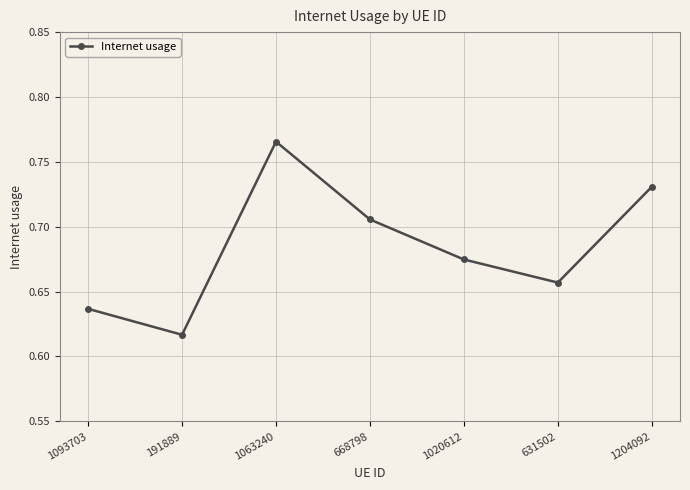

What is the sum of all values?

4.8